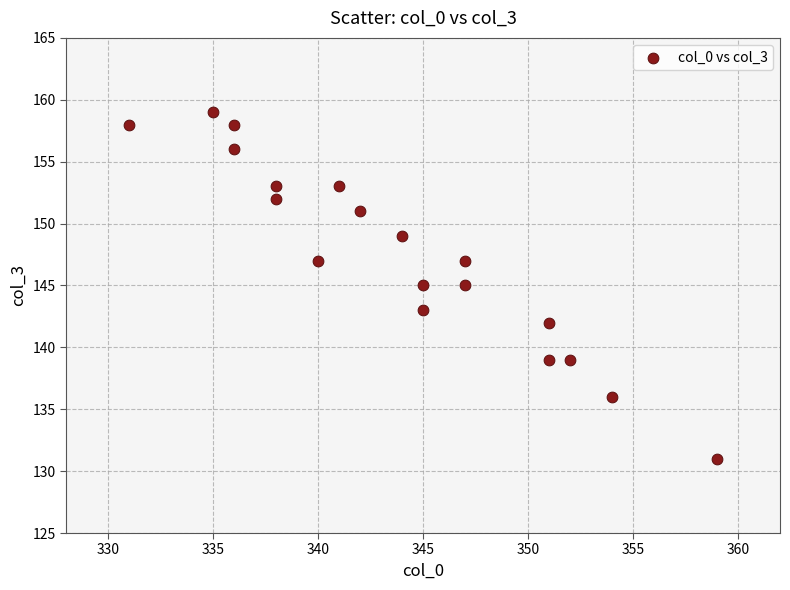

What is the range of Y values (max minus min)?

28